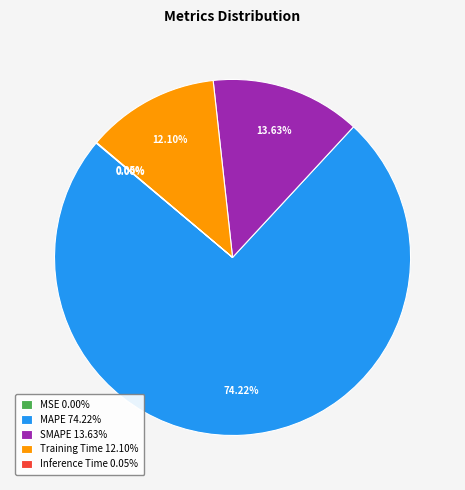

Does Training Time represent more than half of the total?

No